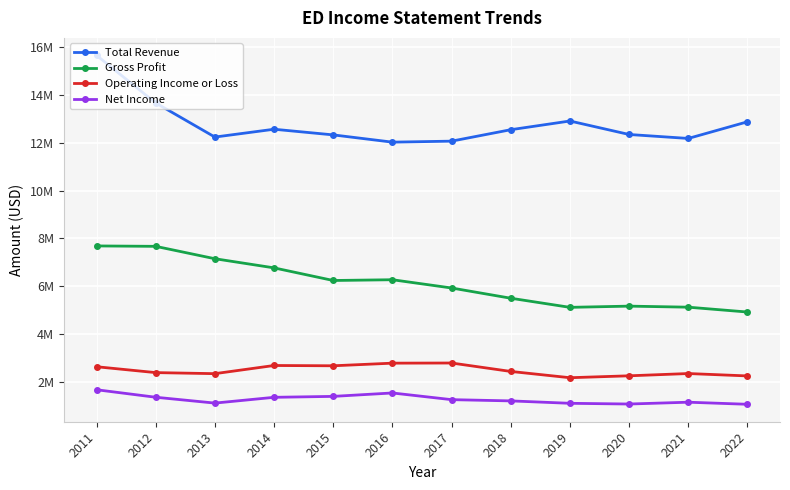

What are all the series names shown in the legend?

Total Revenue, Gross Profit, Operating Income or Loss, Net Income